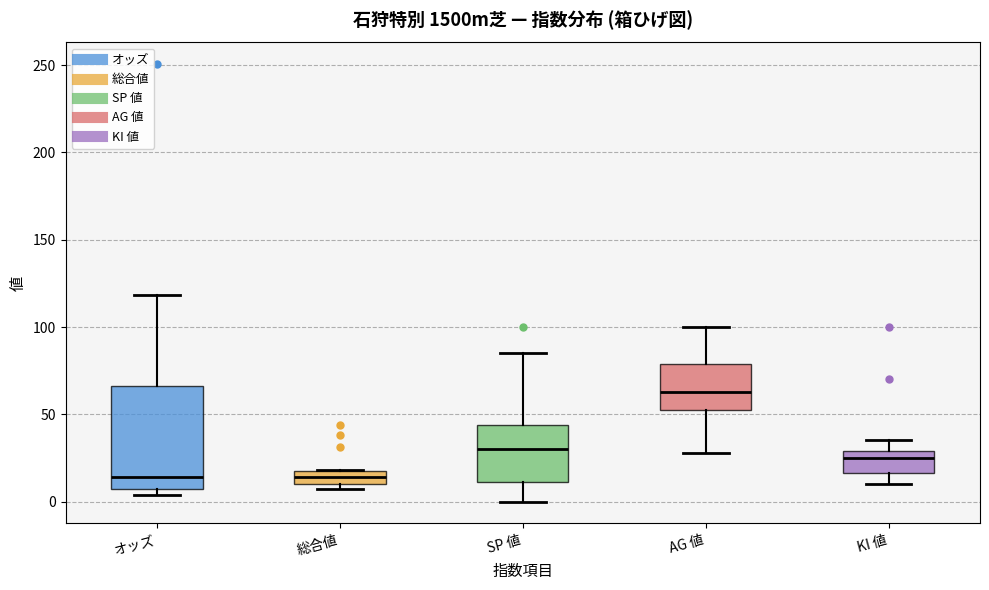

Where does the upper whisker of the box for AG 値 end on the y-axis? The values are not printed on the chart, so give them approximately, as read against the axis.

100